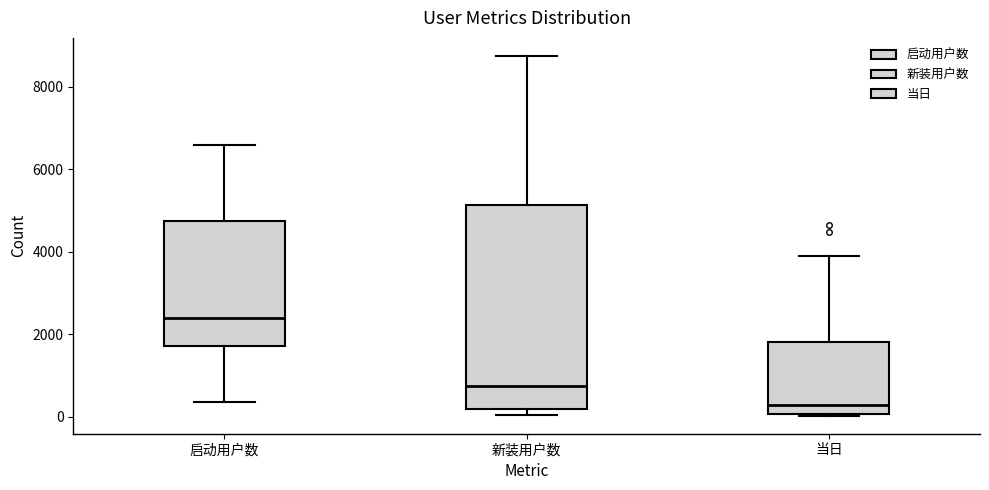

Which box's median line is the highest?

启动用户数